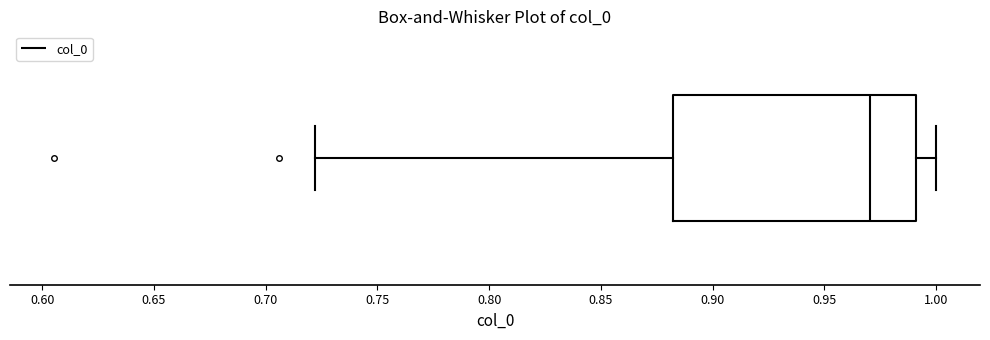

Transcribe this box plot: give where the median line is, the range the box spans, and where the two whiskers end, as read against the x-axis. The values are not printed on the chart, so give them approximately, as read against the axis.

median 0.97, box 0.88 to 0.99, whiskers 0.72 to 1.00